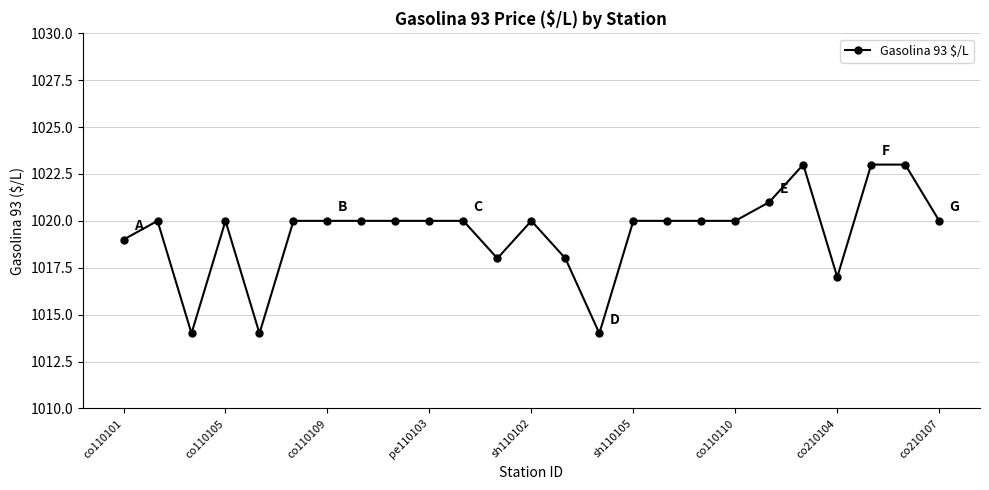

Reading left to right, extract all data points from this chart.

1019	1020	1014	1020	1014	1020	1020	1020	1020	1020	1020	1018	1020	1018	1014	1020	1020	1020	1020	1021	1023	1017	1023	1023	1020